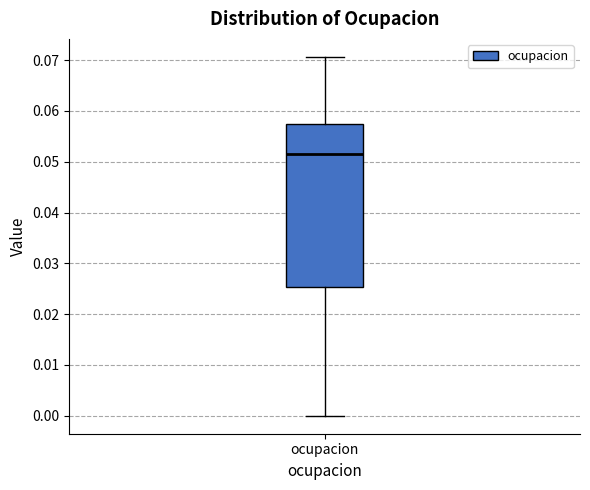

Read this box plot against the y-axis: the position of the median line, the range covered by the box, and the ends of both whiskers. The values are not printed on the chart, so give them approximately, as read against the axis.

median 0.052, box 0.025 to 0.057, whiskers 0.000 to 0.071